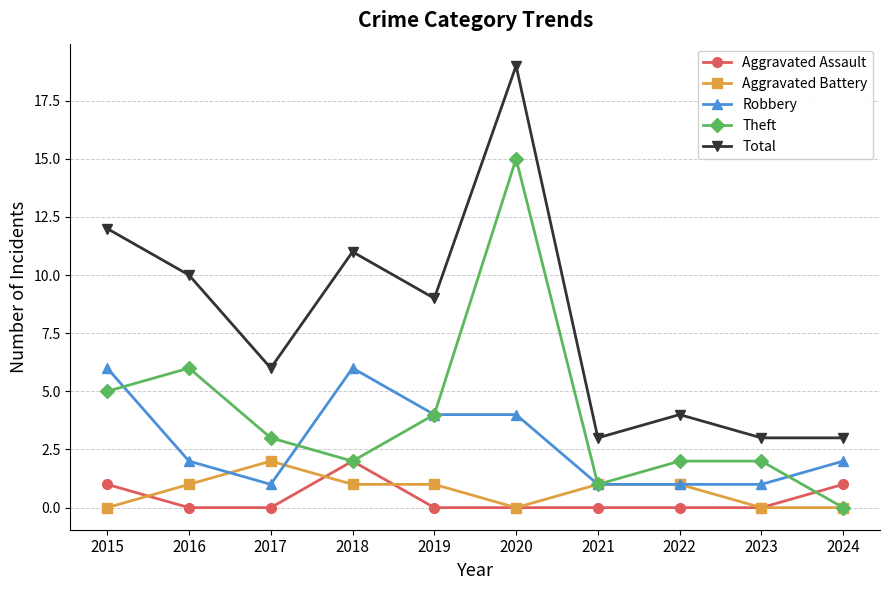

Which series has the largest total across all categories?

Total